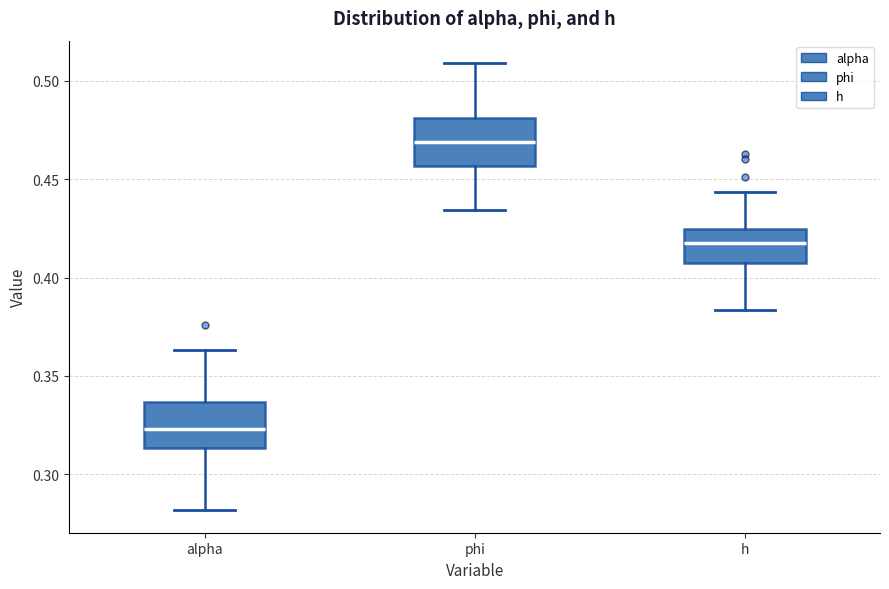

Reading left to right, read every box against the y-axis: the position of its median line, the range the box covers, and the ends of its whiskers. The values are not printed on the chart, so give them approximately, as read against the axis.

alpha: median 0.325, box 0.315 to 0.335, whiskers 0.280 to 0.365
phi: median 0.470, box 0.455 to 0.480, whiskers 0.435 to 0.510
h: median 0.415, box 0.405 to 0.425, whiskers 0.385 to 0.445